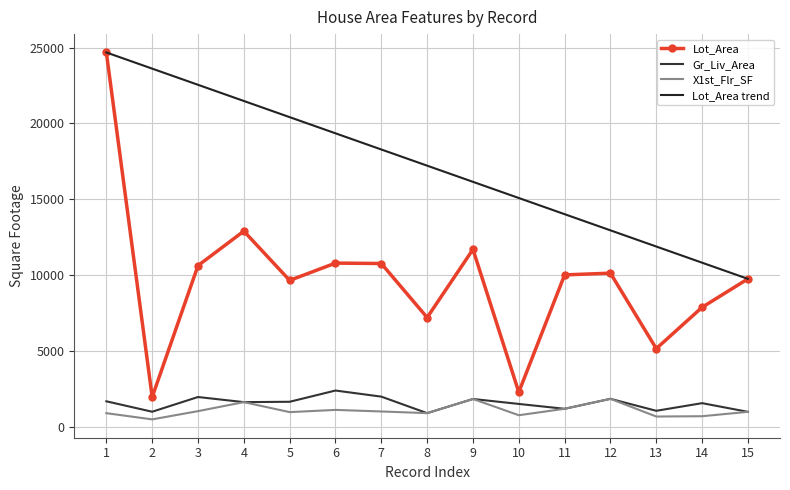

What is the value of the X1st_Flr_SF point at the 9th from the left?

1828